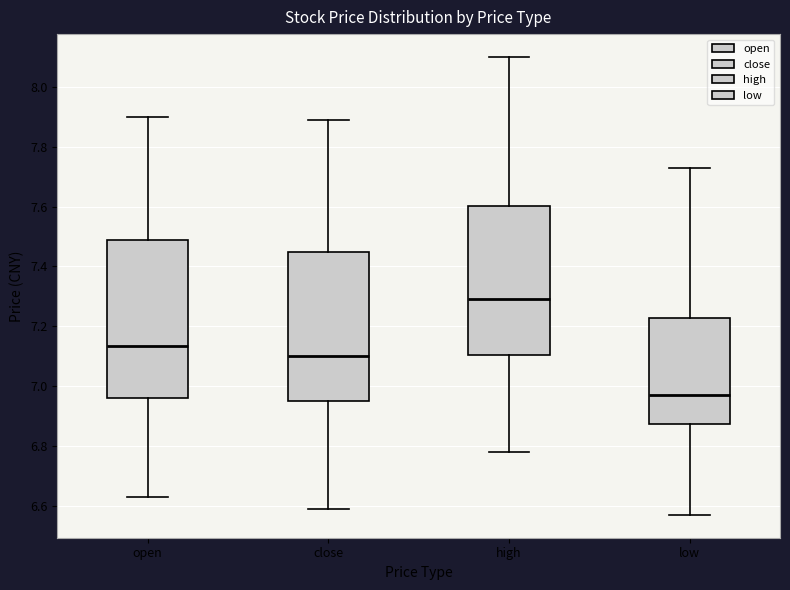

Which box is the tallest, from its lower edge to its upper edge?

open